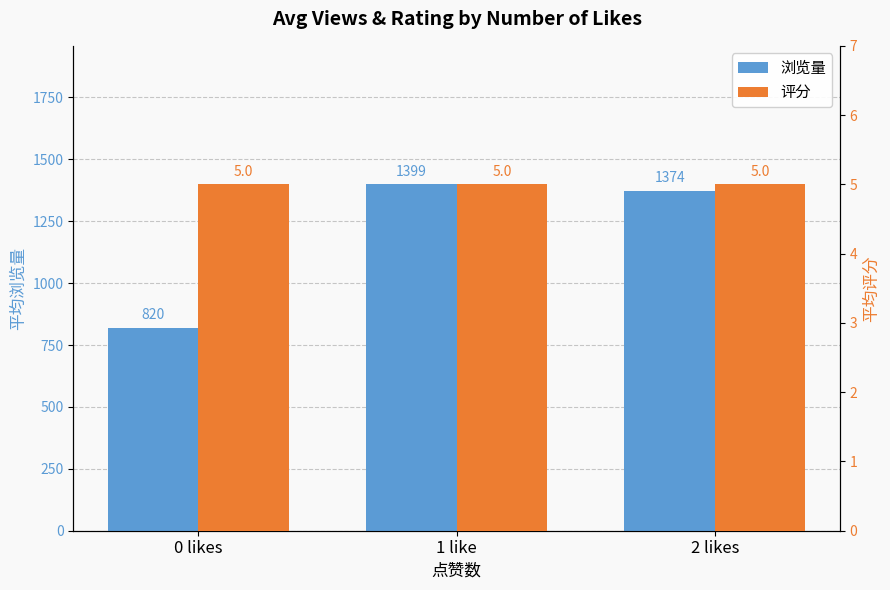

What is the maximum value for 评分?

5